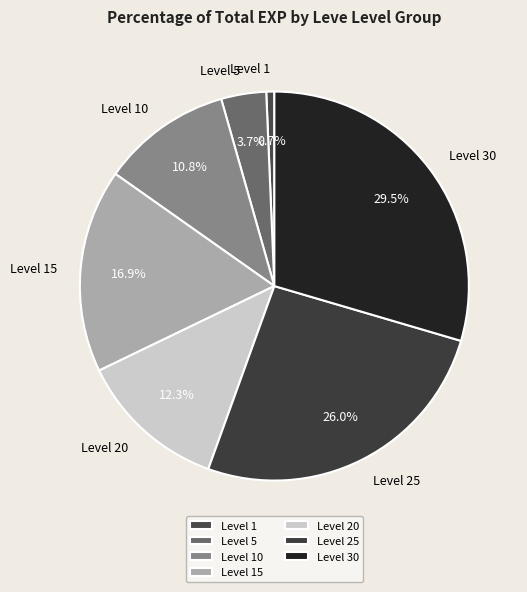

What is the total percentage of Level 10 and Level 15?

27.7%